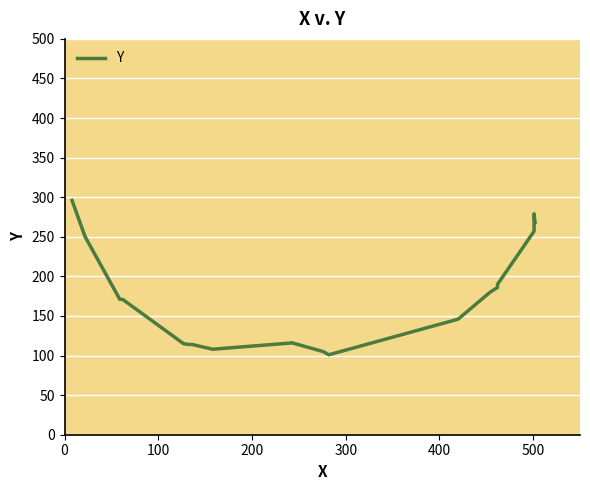

How many points are higher than both their immediate neighbors (excluding endpoints)?

2